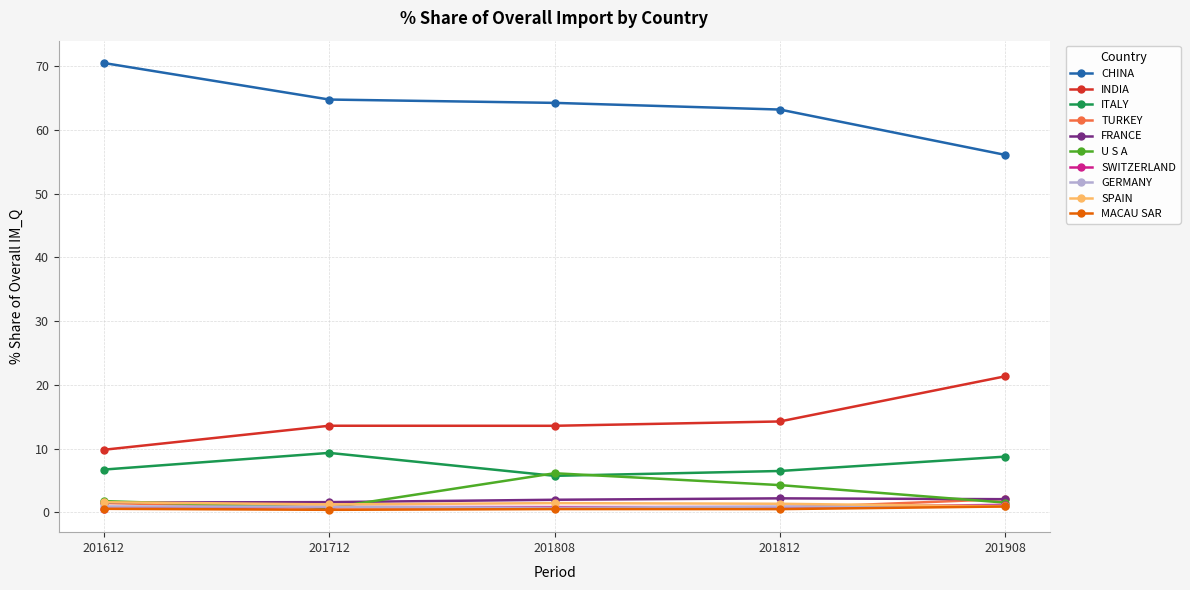

True or false: MACAU SAR and ITALY cross at least once.

False